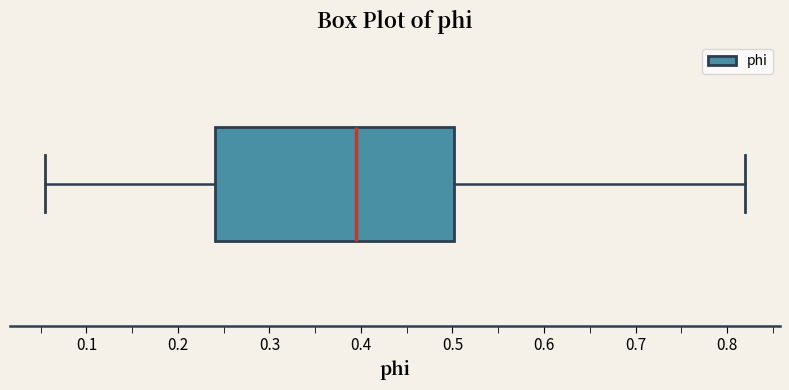

Read this box plot against the x-axis: the position of the median line, the range covered by the box, and the ends of both whiskers. The values are not printed on the chart, so give them approximately, as read against the axis.

median 0.39, box 0.24 to 0.50, whiskers 0.05 to 0.82